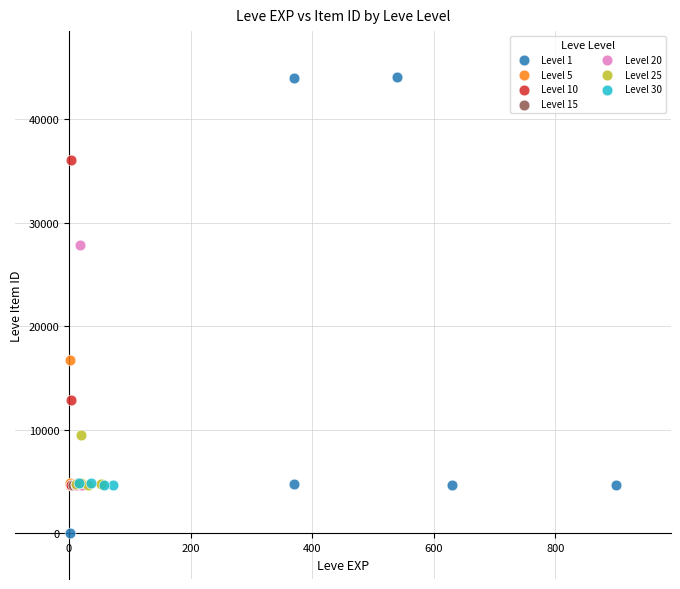

Which series has the largest Y range (max minus min)?

Level 1